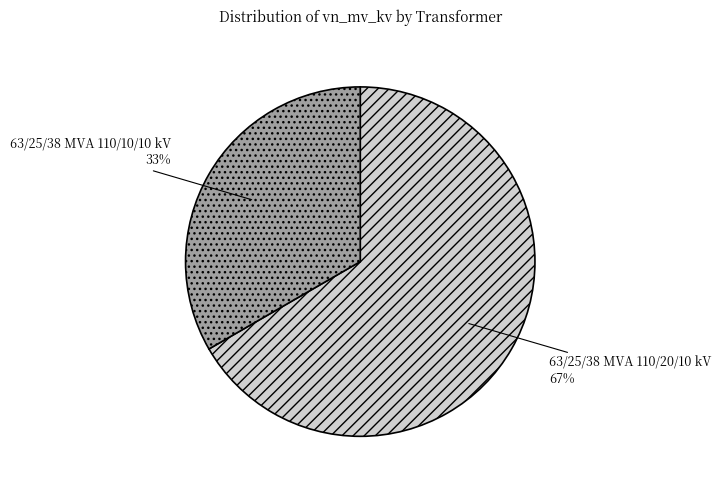

Between 63/25/38 MVA 110/10/10 kV and 63/25/38 MVA 110/20/10 kV, which is larger?

63/25/38 MVA 110/20/10 kV